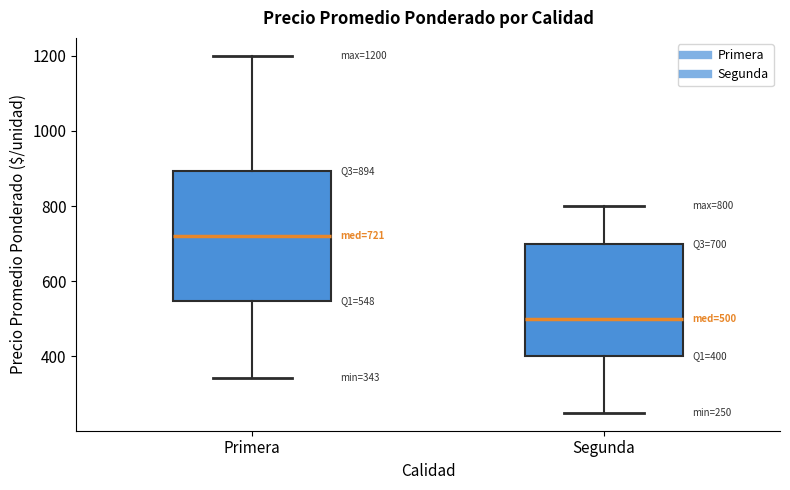

Which box has the highest median line?

Primera